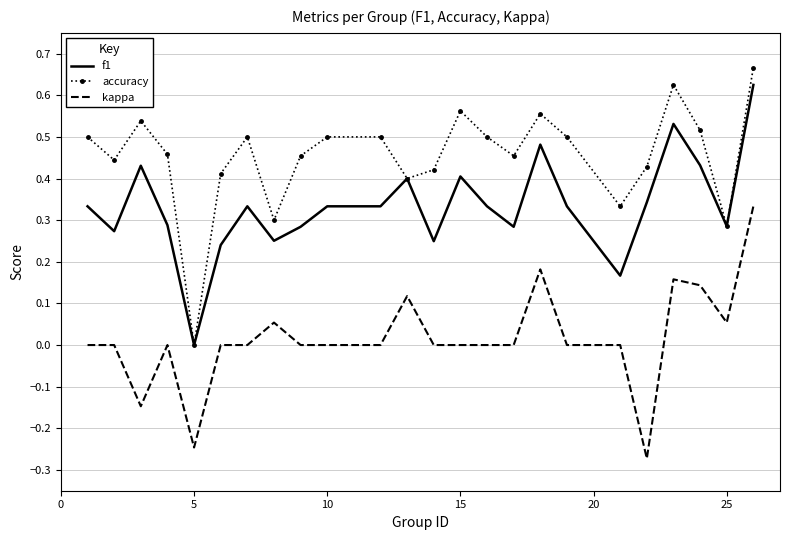

Rank the series by their average value, from highest to lowest.

accuracy, f1, kappa